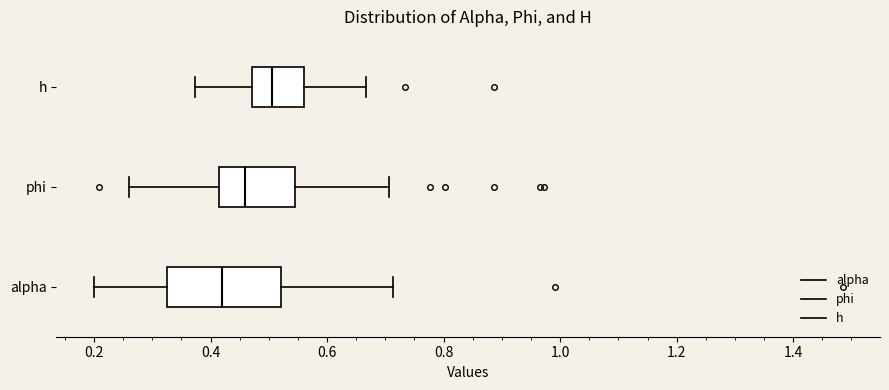

Which box is the widest, from its left edge to its right edge?

alpha